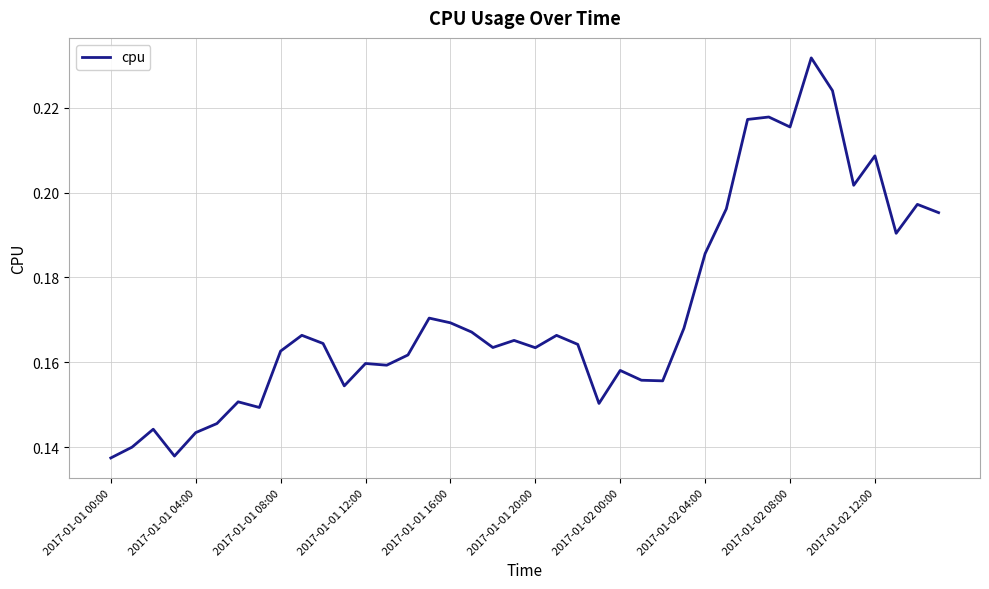

Does the chart display data point markers on the line(s)?

No